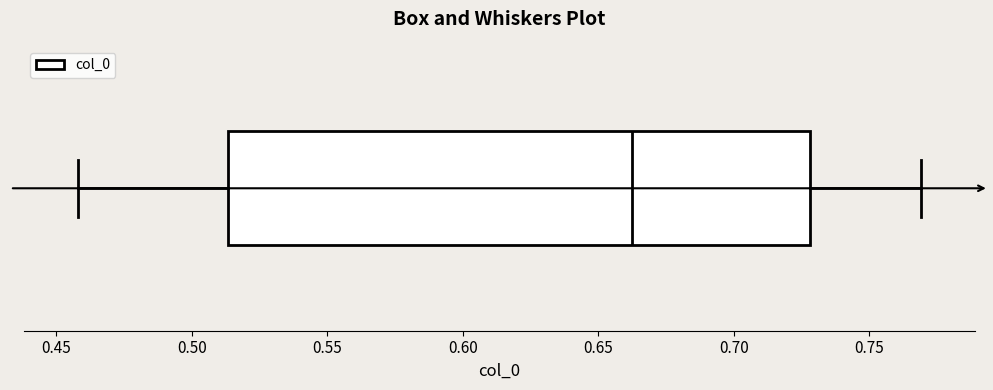

Read this box plot against the x-axis: the position of the median line, the range covered by the box, and the ends of both whiskers. The values are not printed on the chart, so give them approximately, as read against the axis.

median 0.665, box 0.515 to 0.730, whiskers 0.460 to 0.770